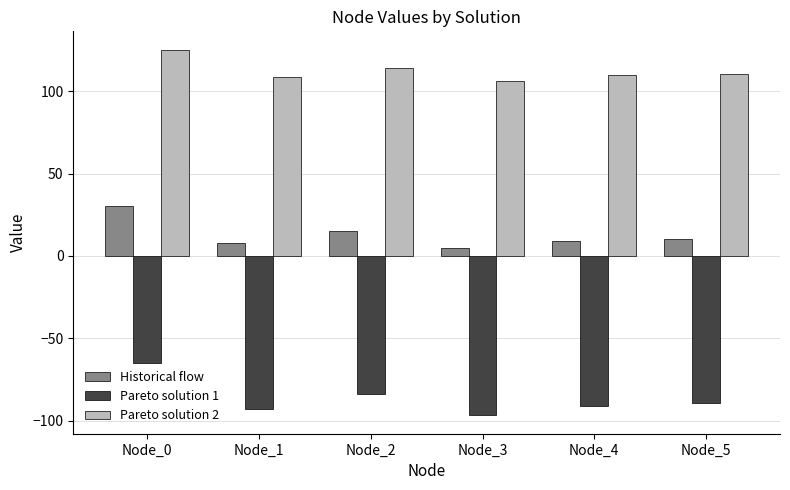

What is the highest value of the Pareto solution 1 series?

-65.2